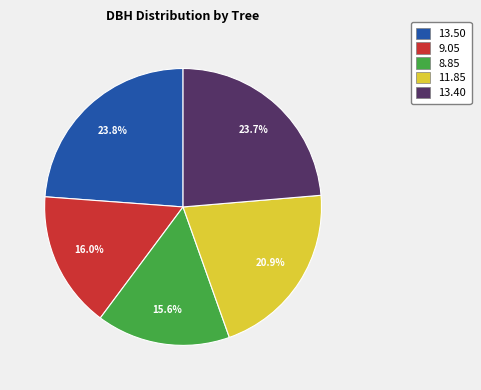

How many slices are in this pie chart?

5